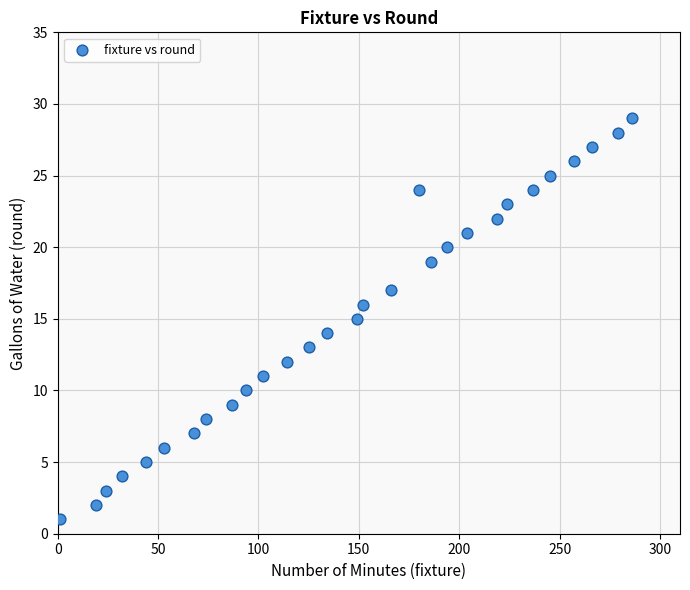

What is the range of X values (max minus min)?

285